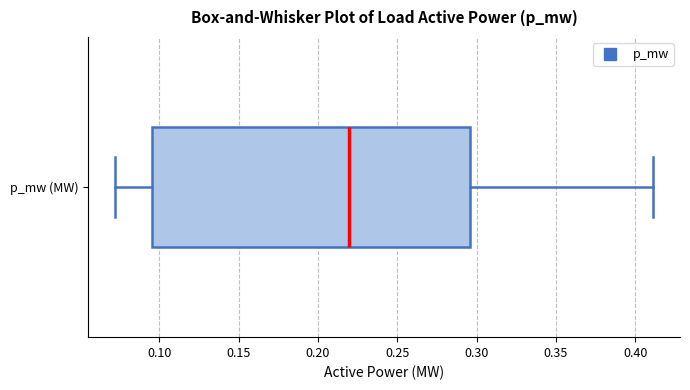

Transcribe this box plot: give where the median line is, the range the box spans, and where the two whiskers end, as read against the x-axis. The values are not printed on the chart, so give them approximately, as read against the axis.

median 0.220, box 0.095 to 0.295, whiskers 0.070 to 0.410